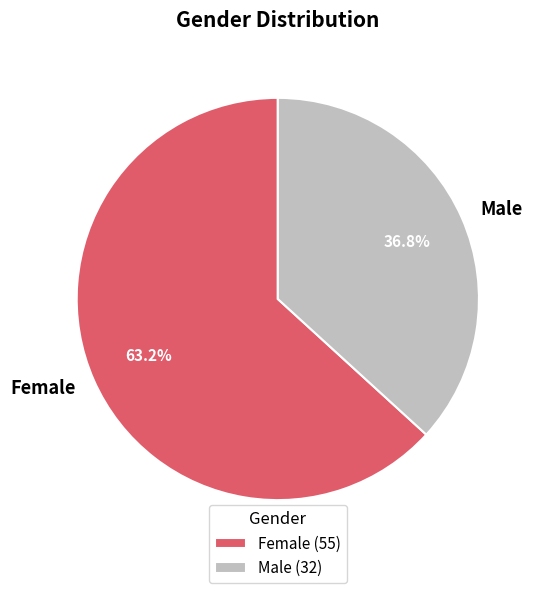

The Female slice represents 63% of the pie. True or false?

True